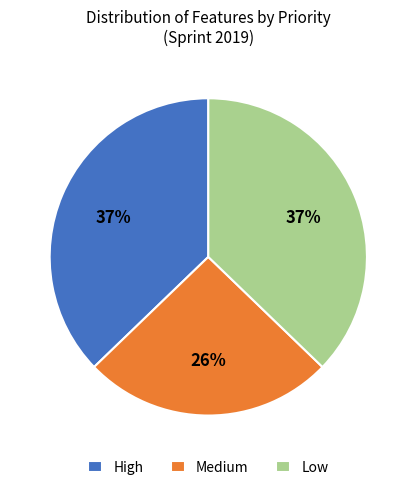

Do Medium and Low together represent more than half of the pie?

Yes